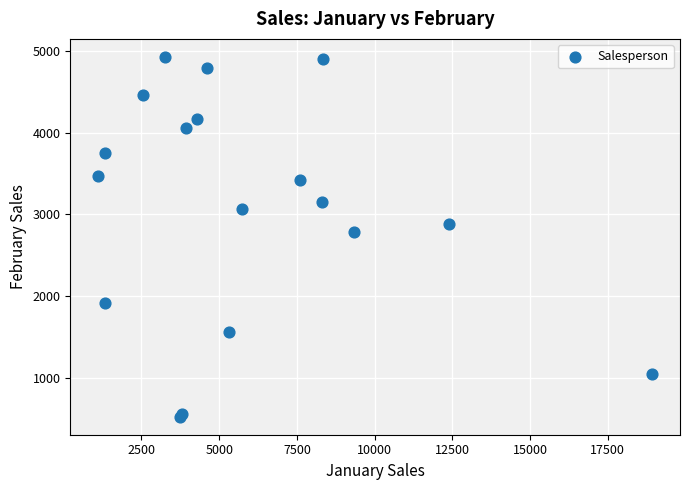

What Y value in the scatter plot is closest to 2726?

2779